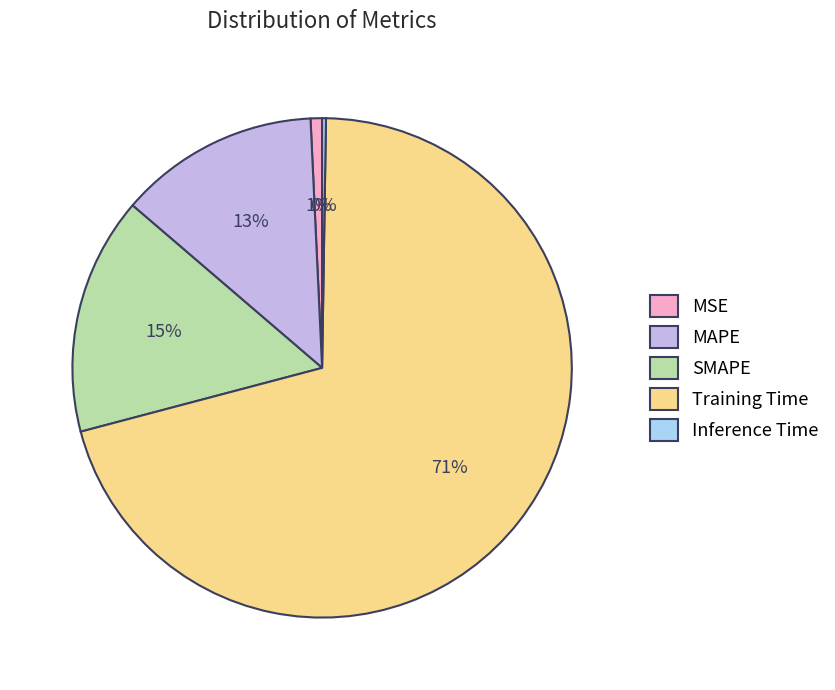

To the nearest percent, what percentage of the pie is MAPE?

13%